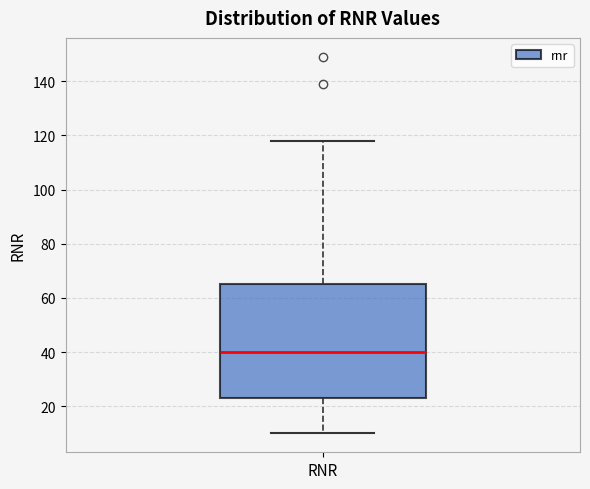

Where is the lower edge of the box for RNR on the y-axis? The values are not printed on the chart, so give them approximately, as read against the axis.

24